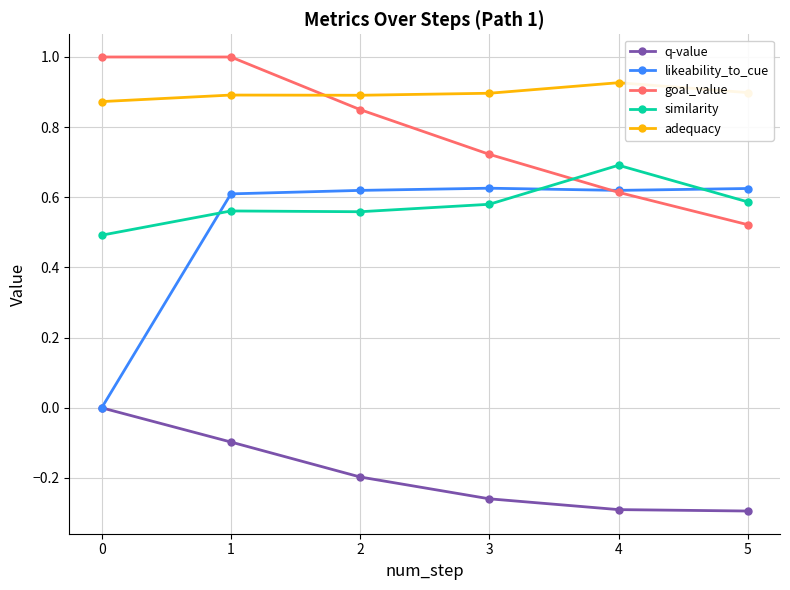

What are all the series names shown in the legend?

q-value, likeability_to_cue, goal_value, similarity, adequacy